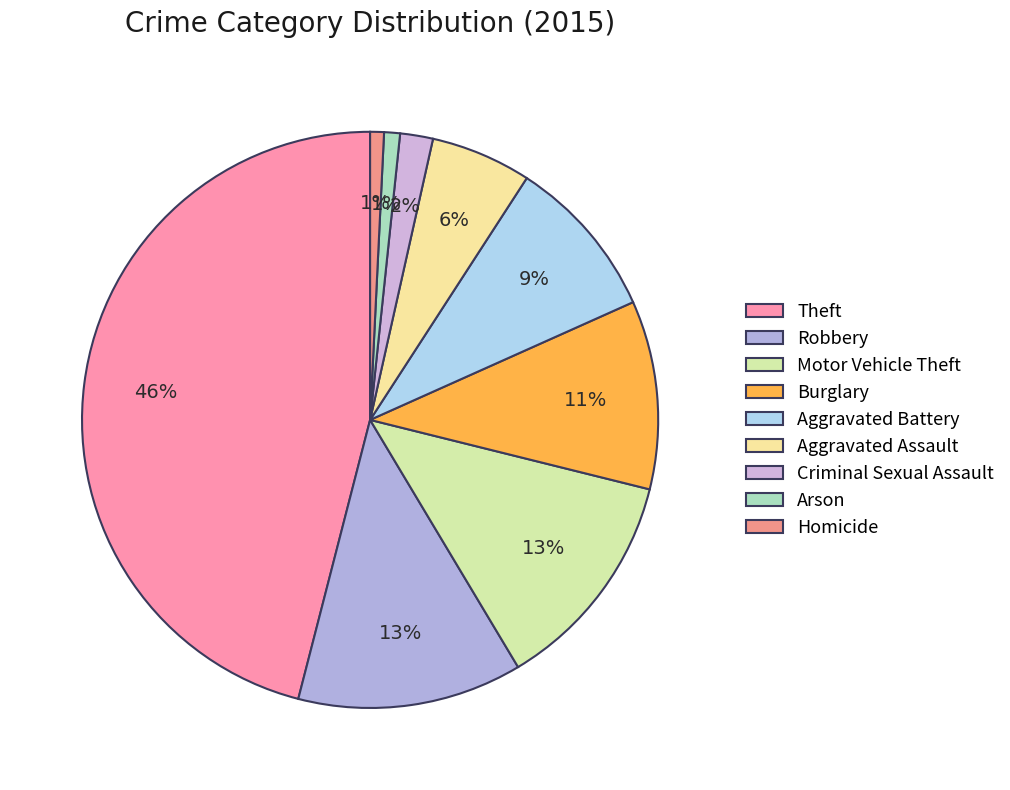

Count the number of slices in the pie.

9